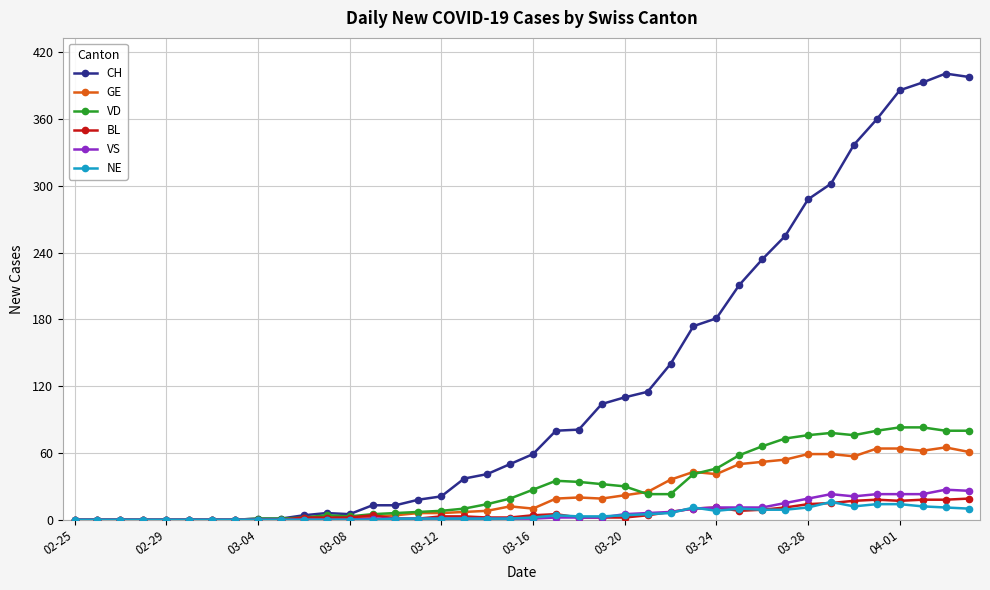

Which series has the largest total across all categories?

CH